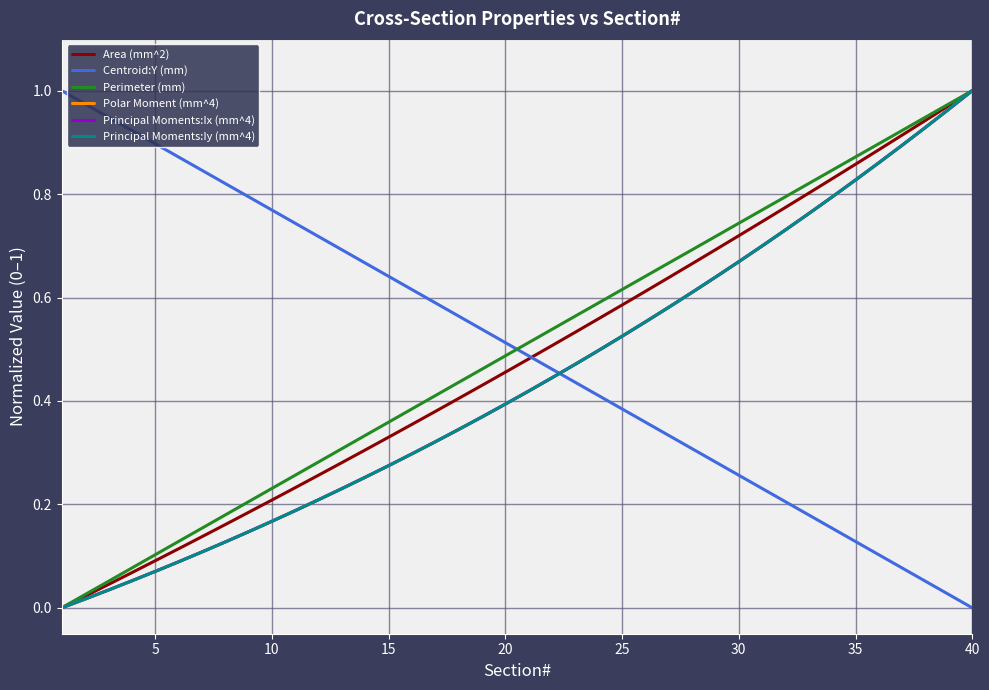

Is this an area chart (filled region under the line)?

No